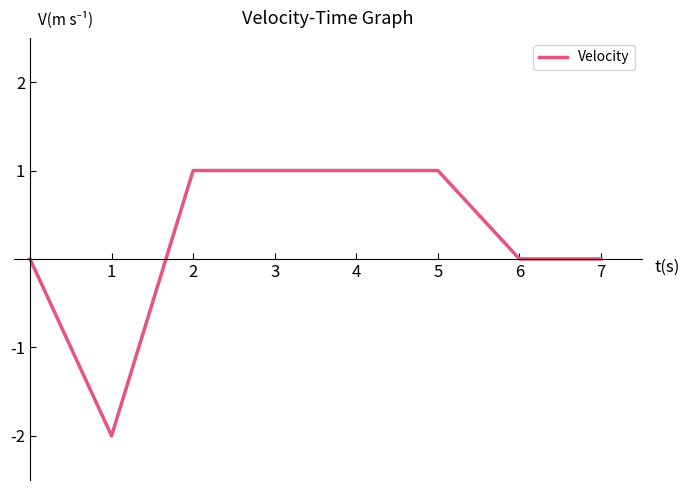

Does the chart display data point markers on the line(s)?

No